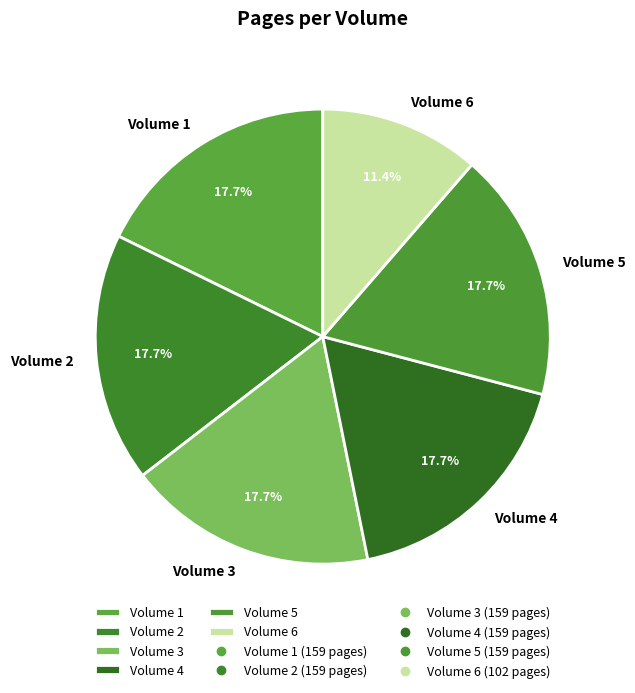

How many slices are in this pie chart?

6